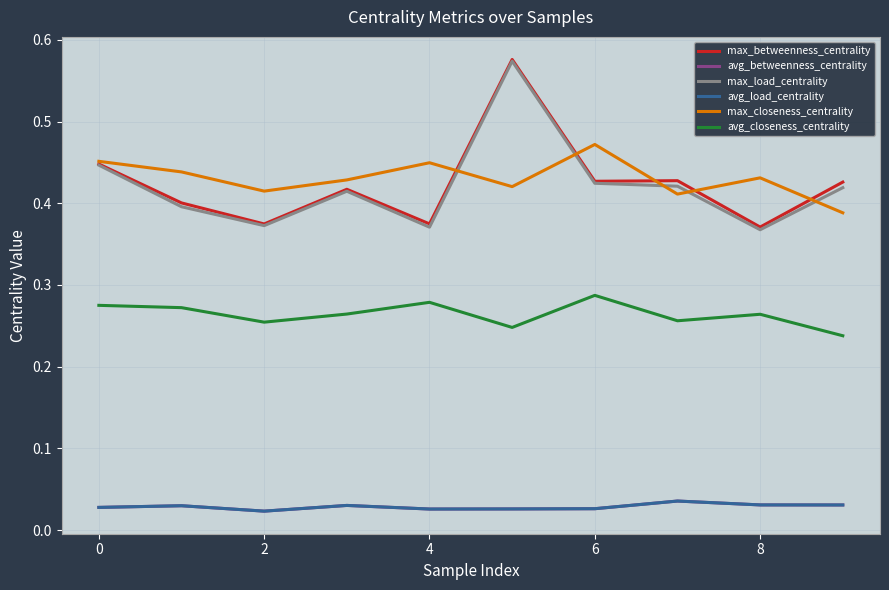

Is this an area chart (filled region under the line)?

No